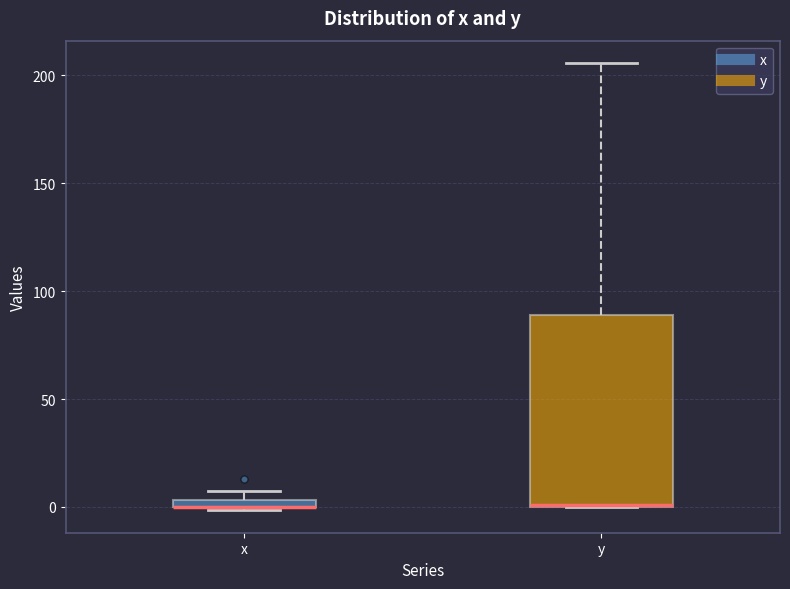

Where is the lower edge of the box for y on the y-axis? The values are not printed on the chart, so give them approximately, as read against the axis.

0